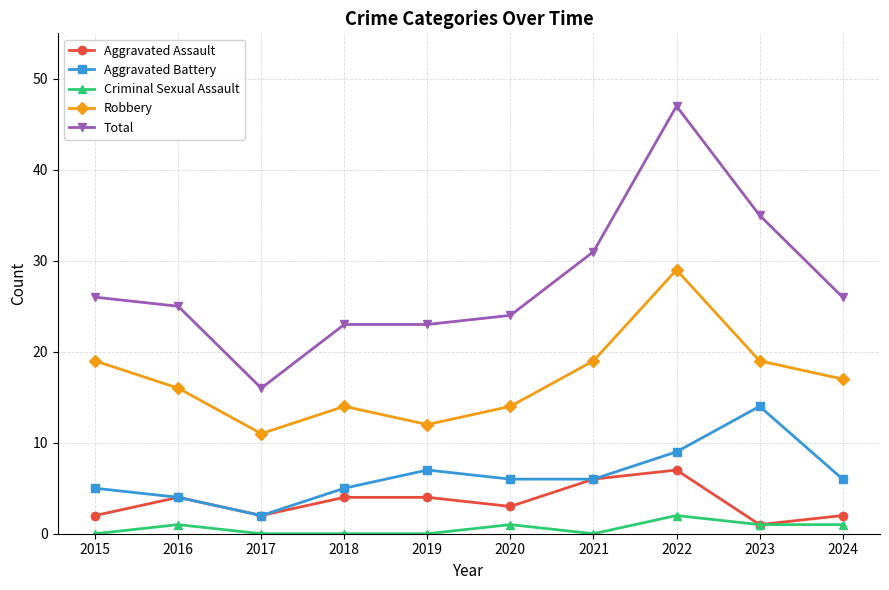

What is the sum of all Robbery values?

170